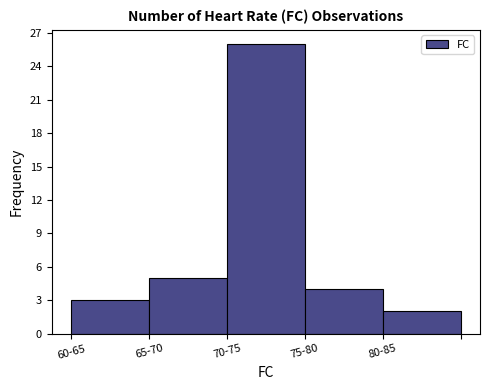

Reading left to right, extract all data points from this chart.

60-65=3	65-70=5	70-75=26	75-80=4	80-85=2